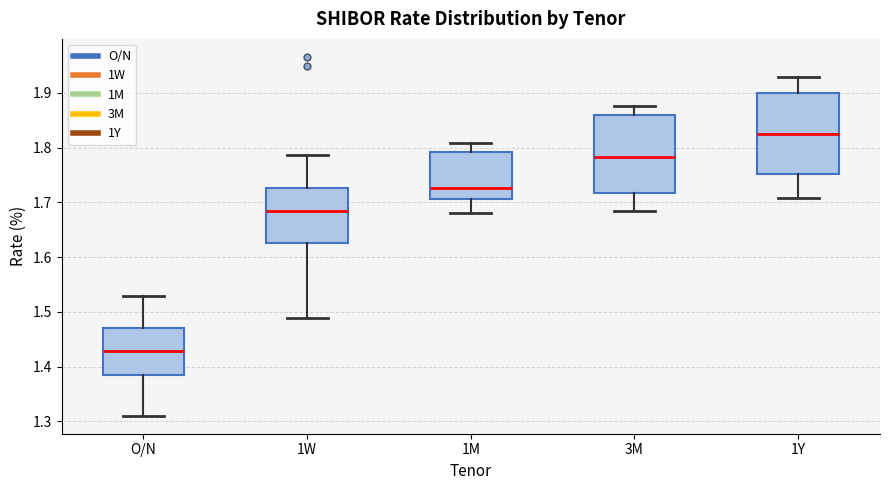

Where is the lower edge of the box for O/N on the y-axis? The values are not printed on the chart, so give them approximately, as read against the axis.

1.38